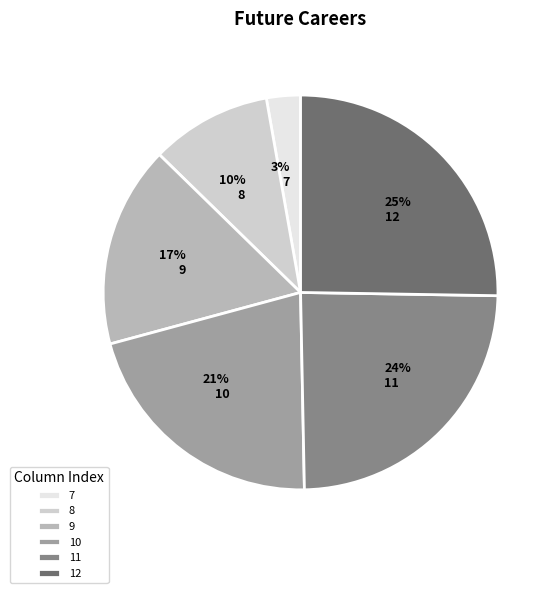

Which has a higher value, 11 or 10?

11